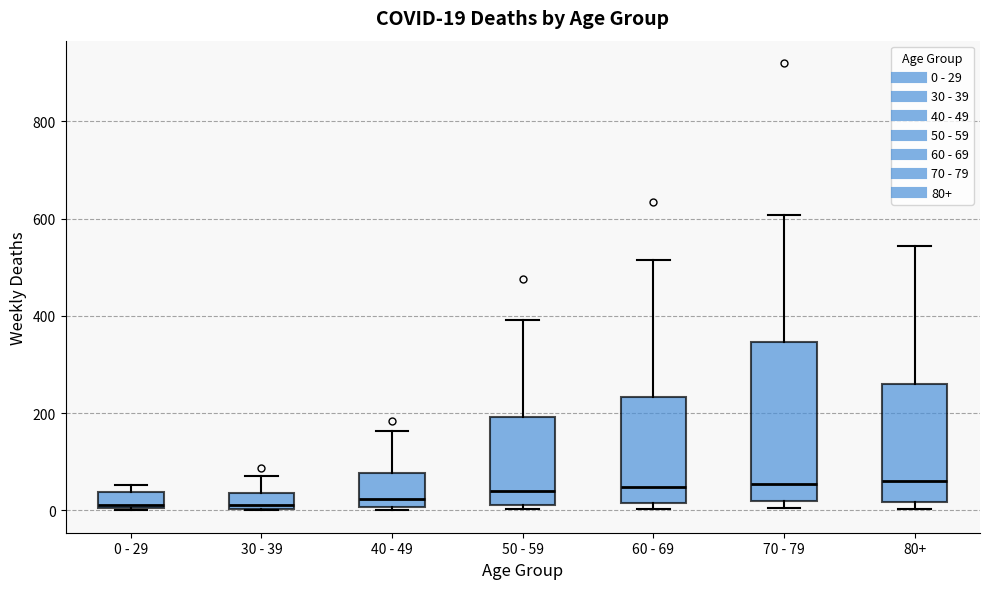

Comparing the boxes themselves (not the whiskers), which one is the tallest?

70 - 79